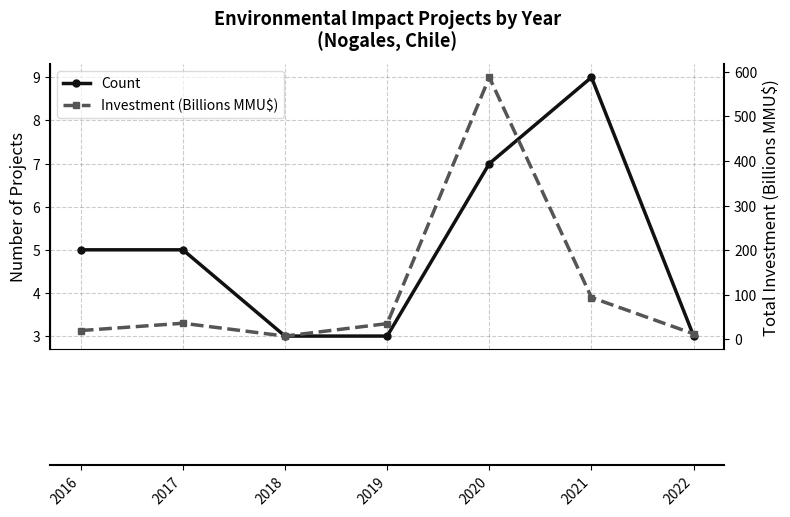

Reading left to right, list all the values displayed in this chart.

Count: 5.0	5.0	3.0	3.0	7.0	9.0	3.0
Investment (Billions MMU$): 20.0	36.4	7.7	35.6	587.4	94.0	12.6